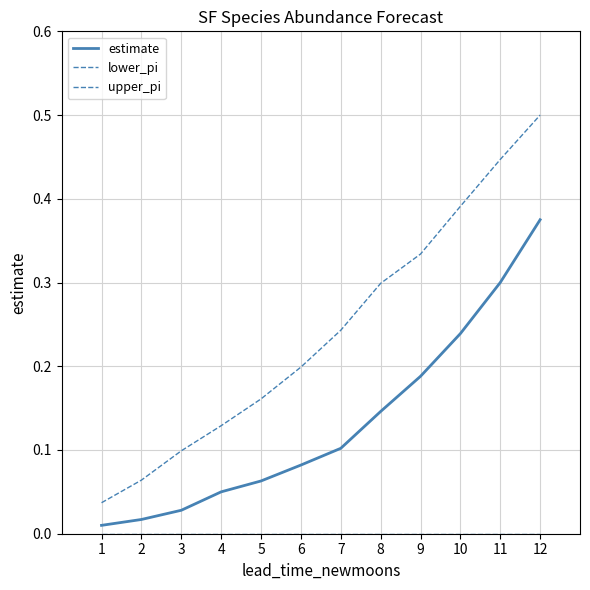

How many lines are shown in the chart?

3